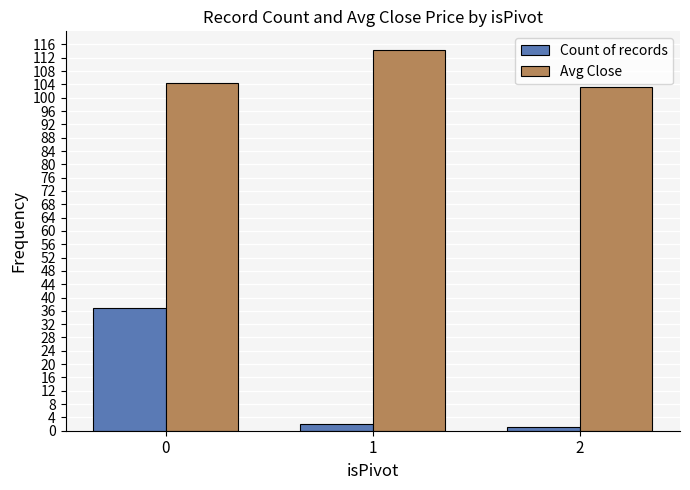

What is the value of the Avg Close bar at the 3rd from the left?

103.1